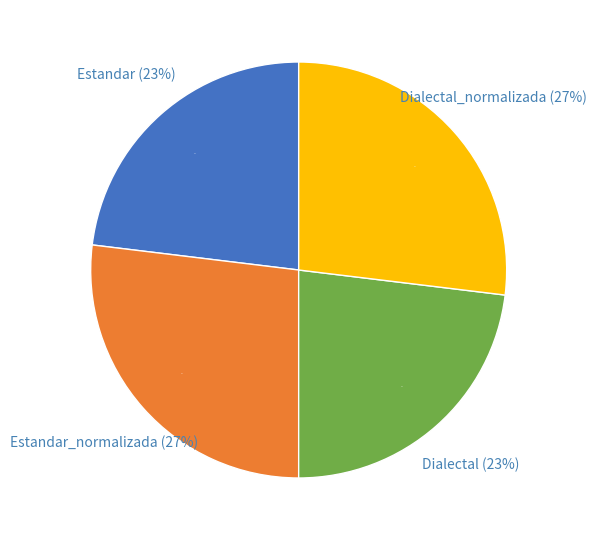

How many segments does this pie chart have?

4